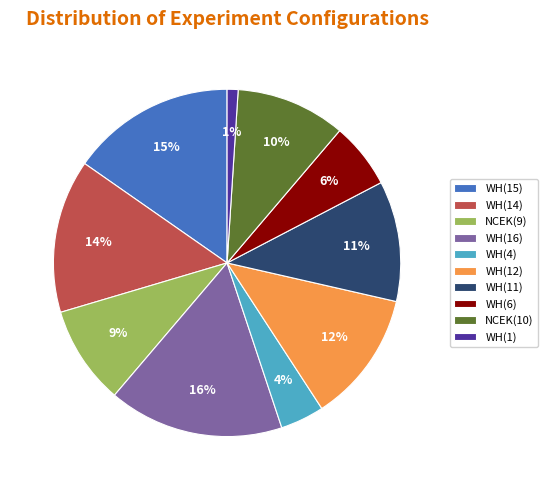

Approximately how many times larger is the value at WH(11) compared to WH(1)?

11.0